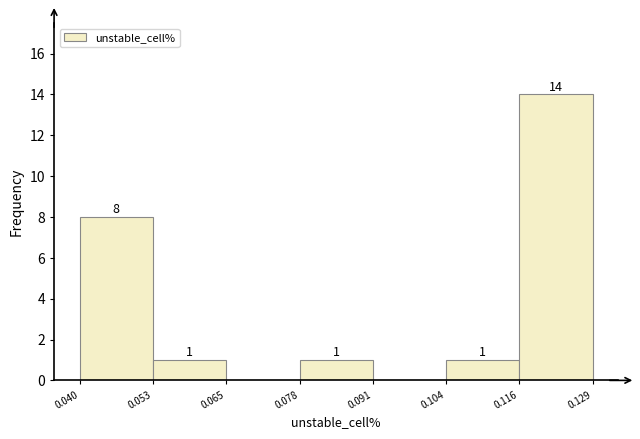

Over which range of the x-axis is the bar tallest?

0.116 to 0.129